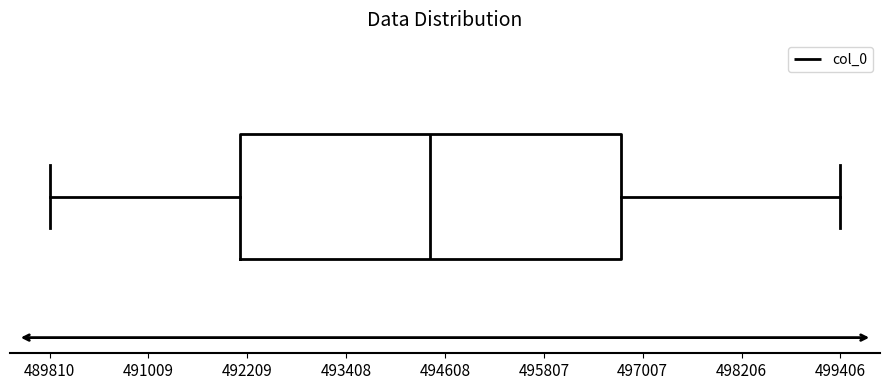

Read this box plot against the x-axis: the position of the median line, the range covered by the box, and the ends of both whiskers. The values are not printed on the chart, so give them approximately, as read against the axis.

median 494400, box 492200 to 496800, whiskers 489800 to 499400